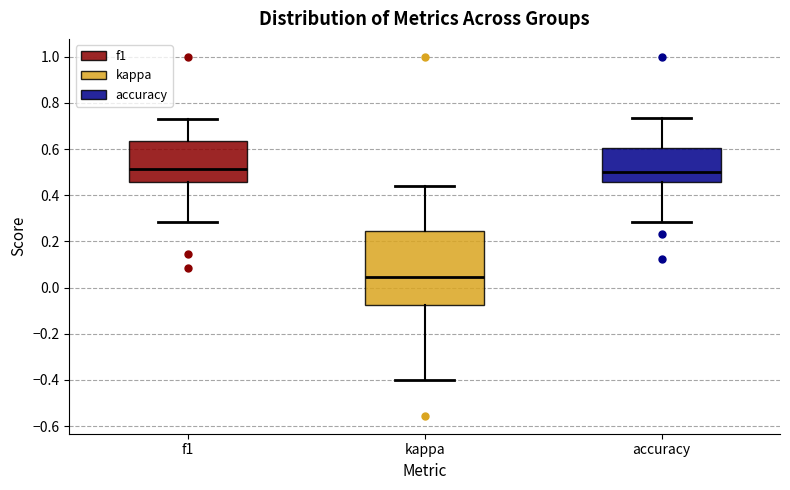

Reading left to right, transcribe this box plot: for each box, give where its median line is, the range the box spans, and where its two whiskers end, as read against the y-axis. The values are not printed on the chart, so give them approximately, as read against the axis.

f1: median 0.52, box 0.46 to 0.64, whiskers 0.28 to 0.72
kappa: median 0.04, box -0.08 to 0.24, whiskers -0.40 to 0.44
accuracy: median 0.50, box 0.46 to 0.60, whiskers 0.28 to 0.74